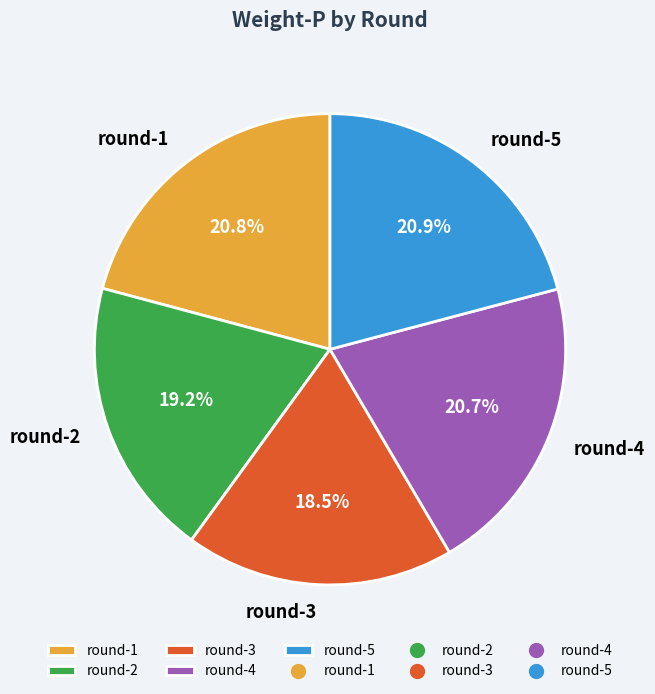

To the nearest percent, what is the difference between the largest and smallest slice percentages?

2%